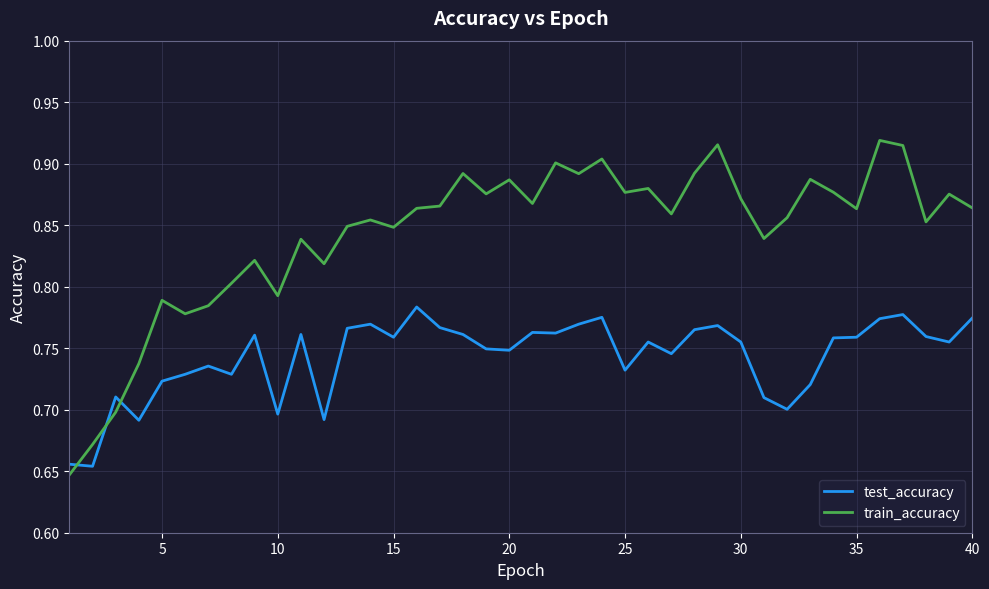

List the series in order of their peak value, lowest first.

test_accuracy, train_accuracy